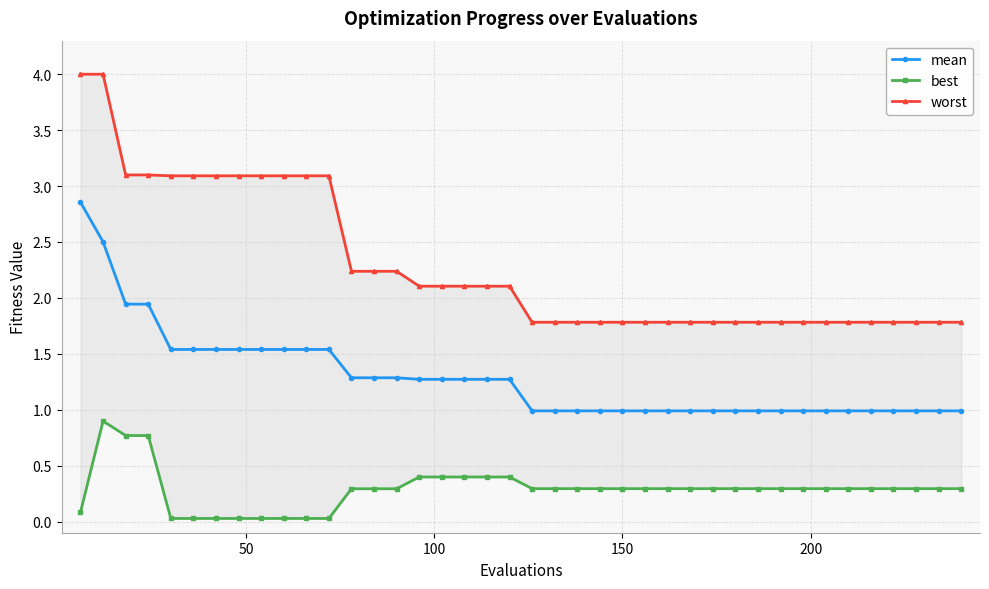

What is the value of the mean point at the 17th from the left?

1.3